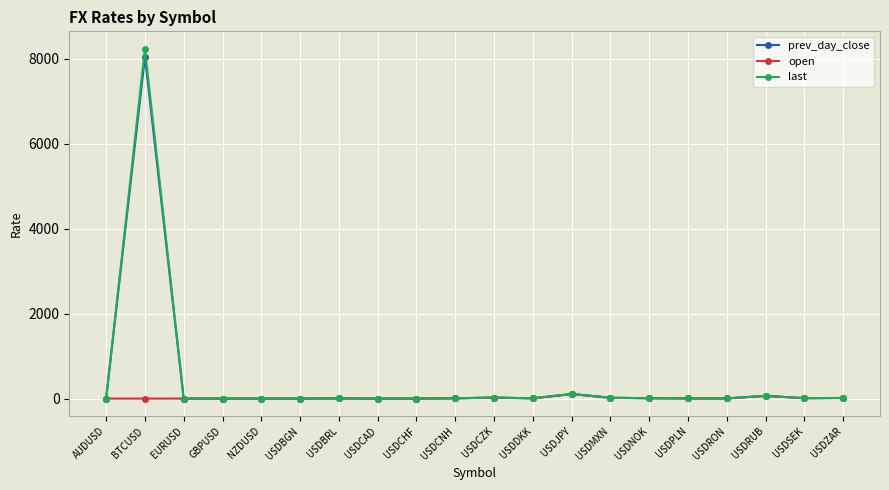

Is this an area chart (filled region under the line)?

No